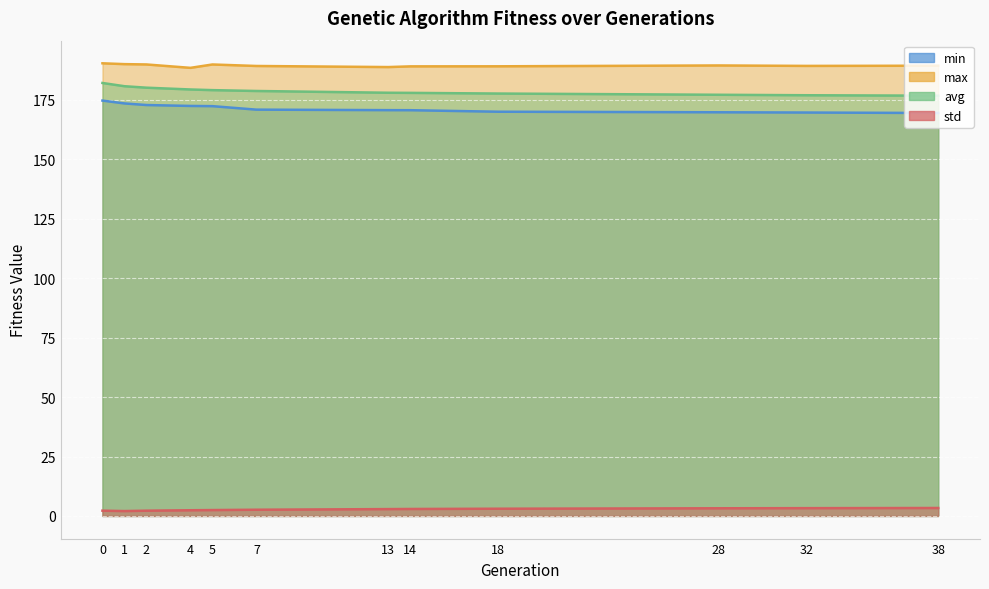

What is the approximate value of std at 7?

2.6